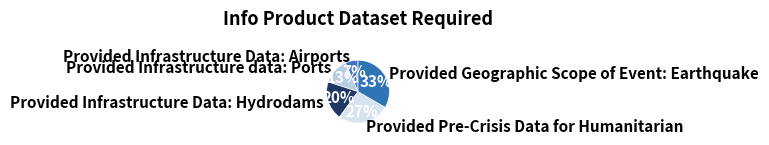

To the nearest percent, what is the combined percentage of Provided Pre-Crisis Data for Humanitarian and Provided Infrastructure Data: Hydrodams?

47%